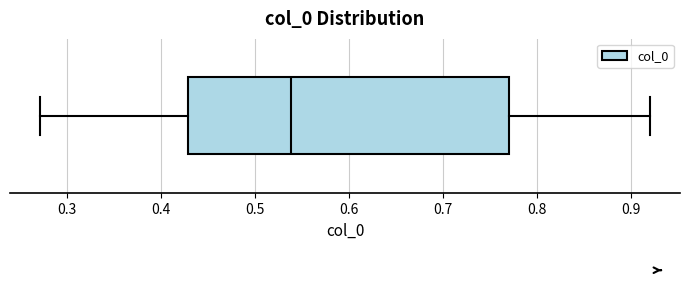

Where does the left whisker of the box end on the x-axis? The values are not printed on the chart, so give them approximately, as read against the axis.

0.27